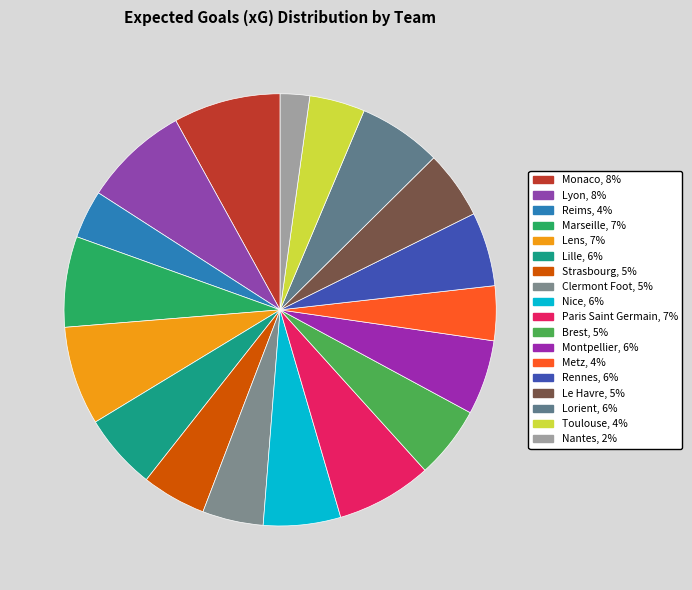

Rank the categories by value from highest to lowest.

Monaco, Lyon, Lens, Paris Saint Germain, Marseille, Lorient, Nice, Lille, Montpellier, Rennes, Brest, Le Havre, Strasbourg, Clermont Foot, Toulouse, Metz, Reims, Nantes